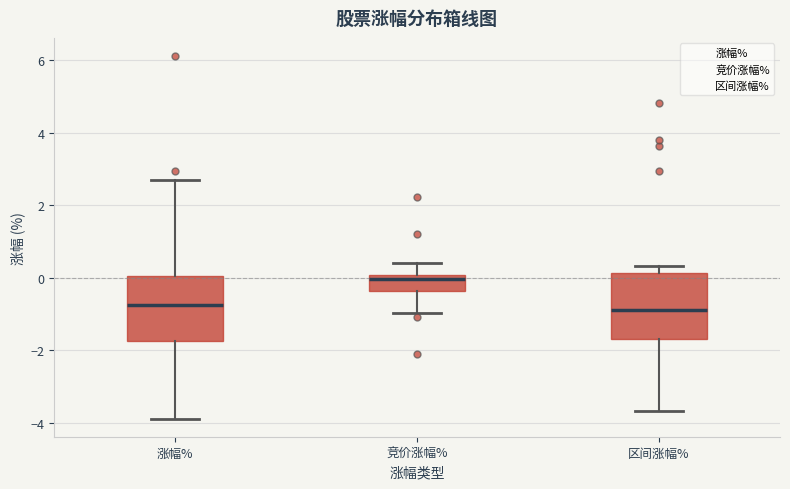

Reading left to right, read every box against the y-axis: the position of its median line, the range the box covers, and the ends of its whiskers. The values are not printed on the chart, so give them approximately, as read against the axis.

涨幅%: median -0.8, box -1.8 to 0.0, whiskers -3.8 to 2.8
竞价涨幅%: median 0.0 (just below the box's upper edge), box -0.4 to 0.0, whiskers -1.0 to 0.4
区间涨幅%: median -0.8, box -1.6 to 0.2, whiskers -3.6 to 0.4